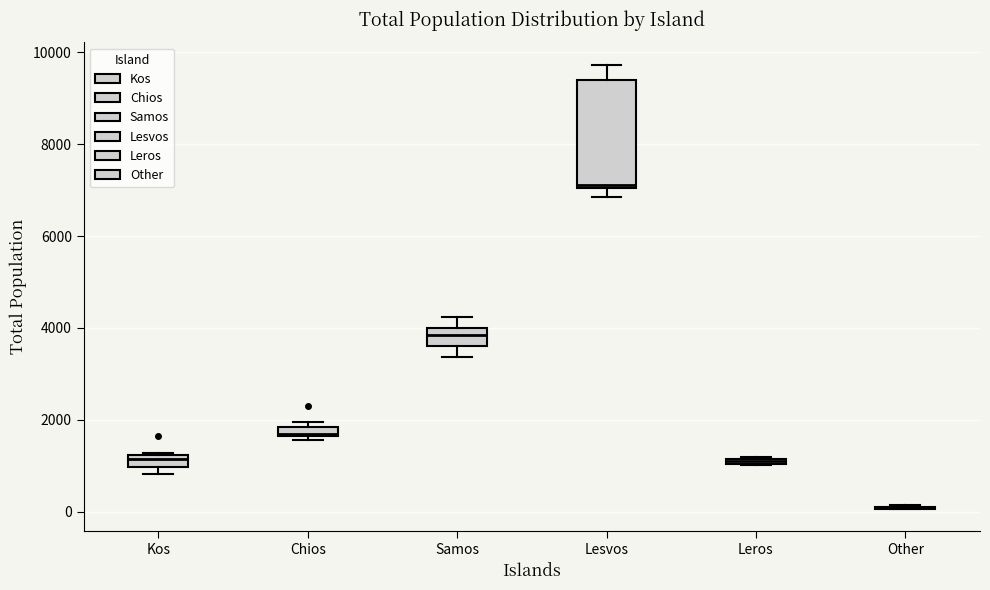

Comparing the boxes themselves (not the whiskers), which one is the tallest?

Lesvos